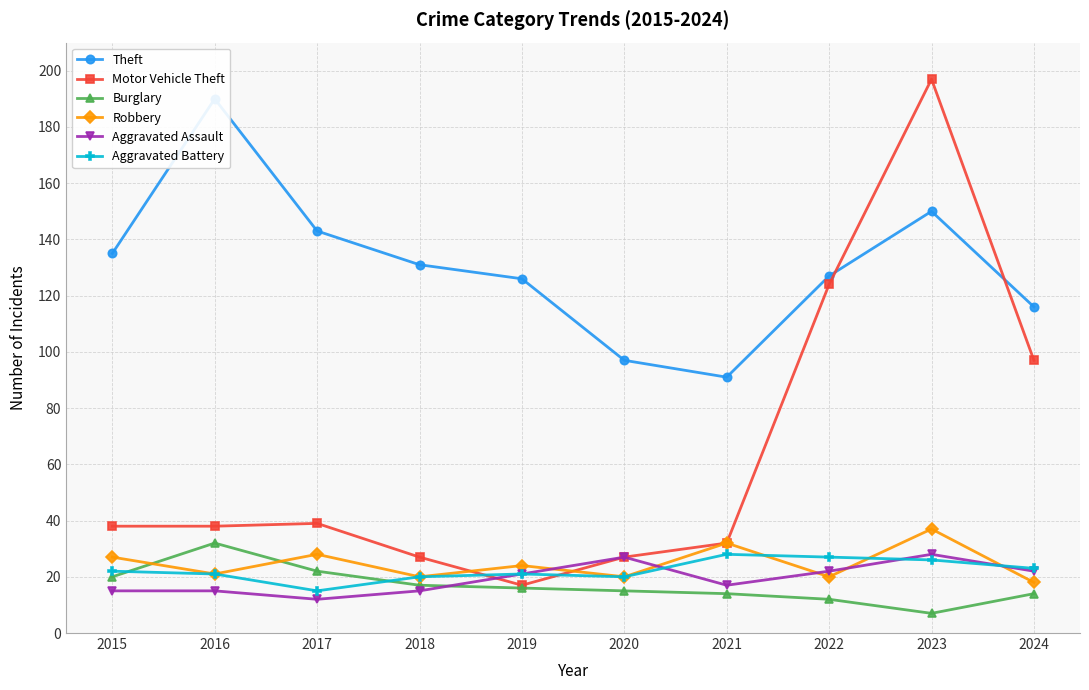

True or false: Aggravated Assault and Theft cross at least once.

False